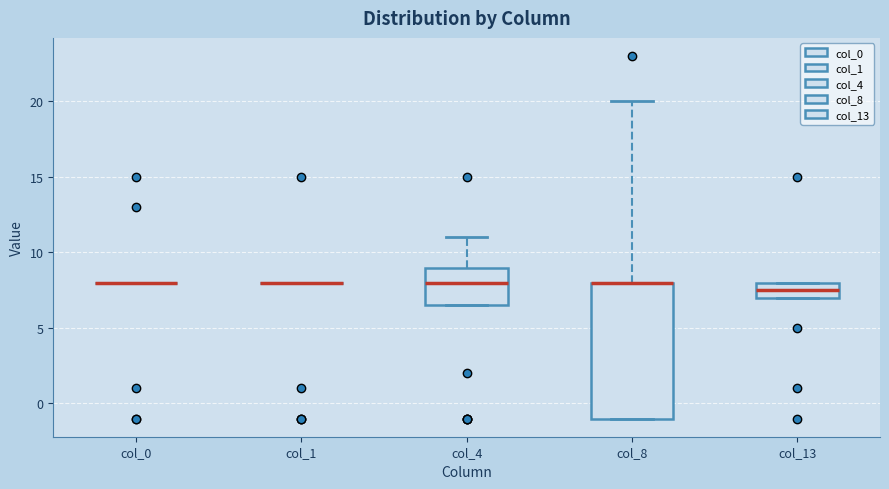

Comparing the boxes themselves (not the whiskers), which one is the tallest?

col_8